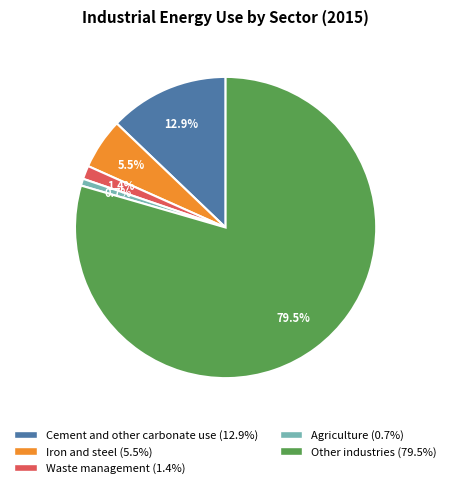

Between Other industries and Cement and other carbonate use, which is larger?

Other industries